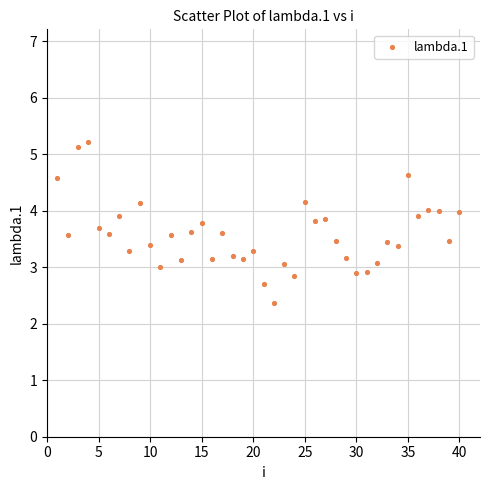

What is the range of X values (max minus min)?

39.0